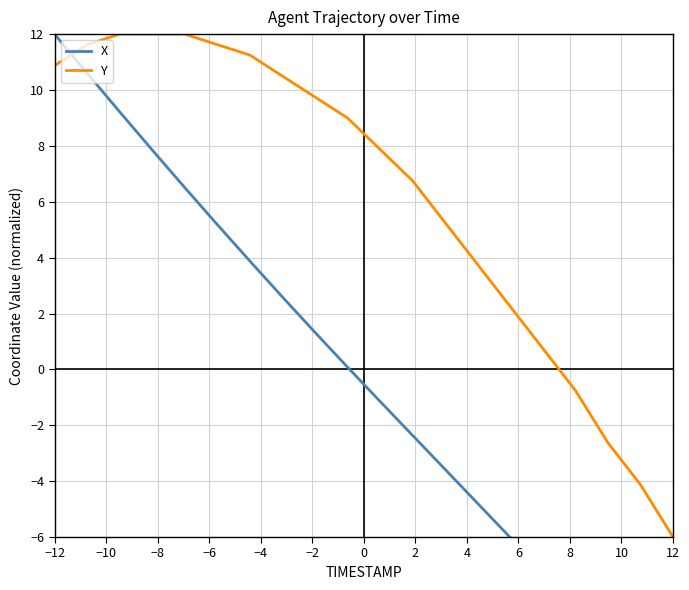

How many values in the Y series are below 9?

10